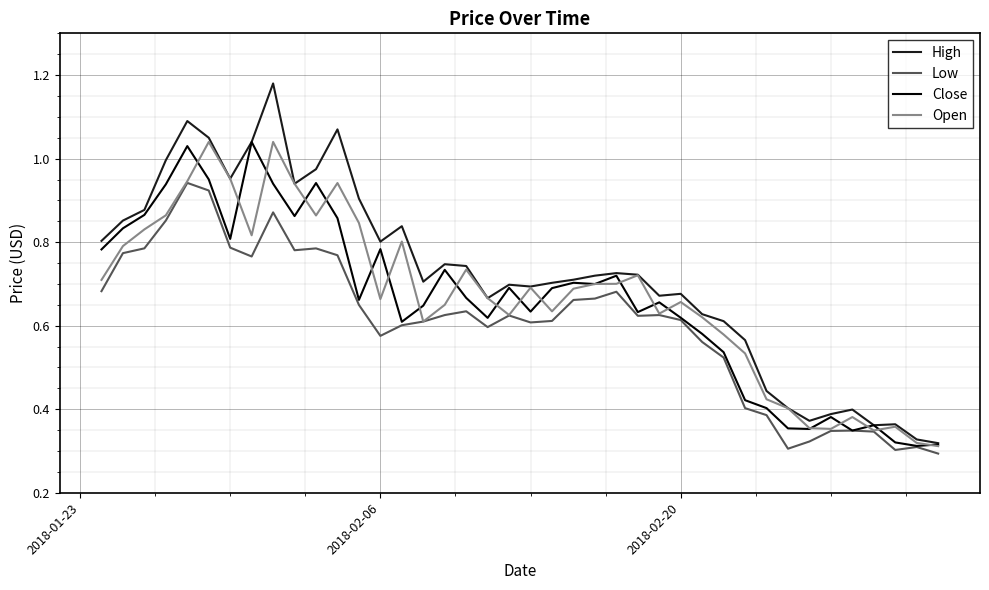

Which series has the widest spread of values?

High